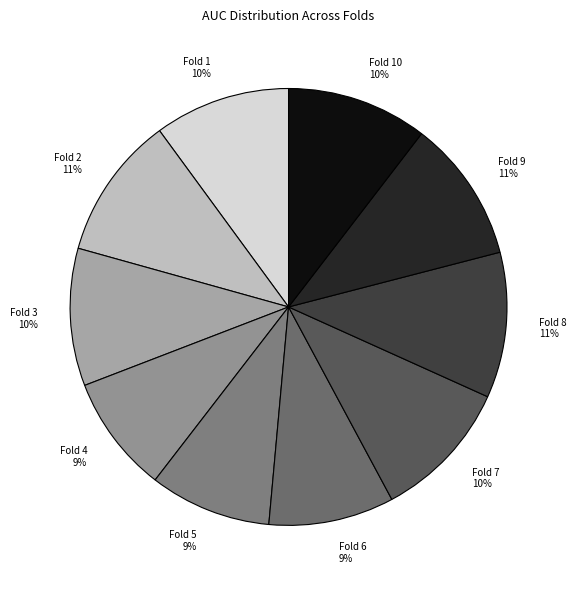

Is there a majority slice in this chart?

No